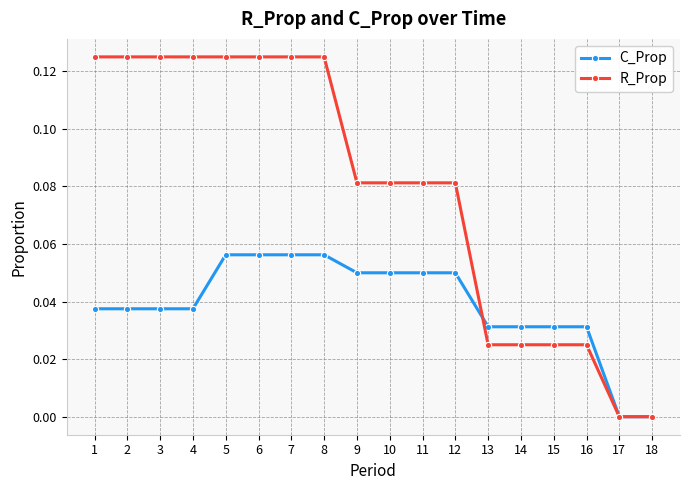

Is it true that R_Prop equals 0.0 at 16?

True